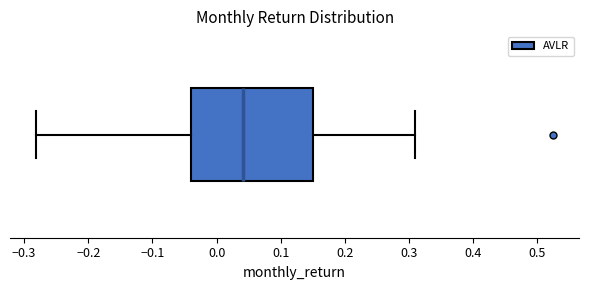

Transcribe this box plot: give where the median line is, the range the box spans, and where the two whiskers end, as read against the x-axis. The values are not printed on the chart, so give them approximately, as read against the axis.

median 0.04, box -0.04 to 0.15, whiskers -0.28 to 0.31